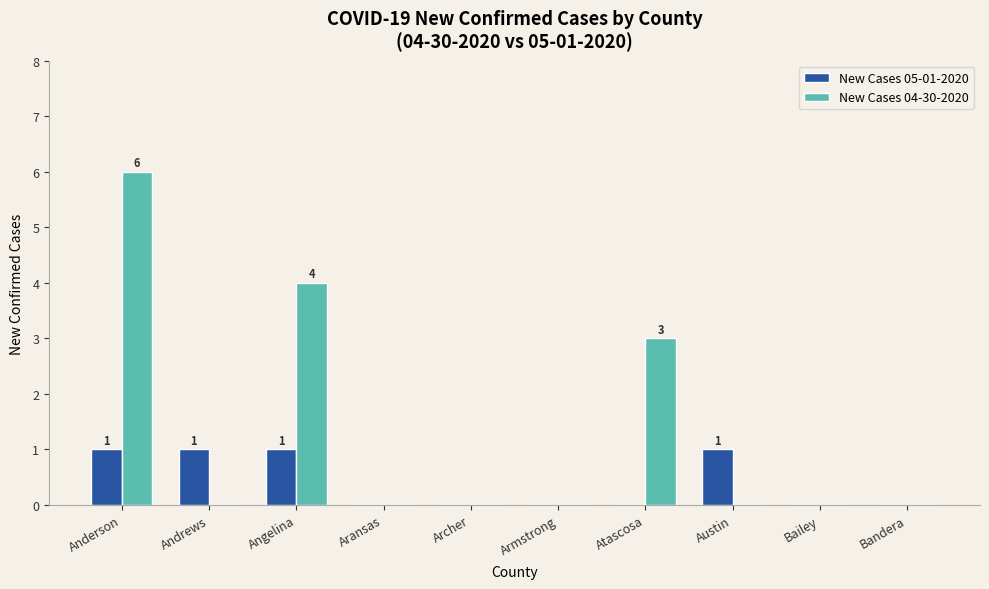

Is it true that New Cases 05-01-2020 equals 1 at Aransas?

False